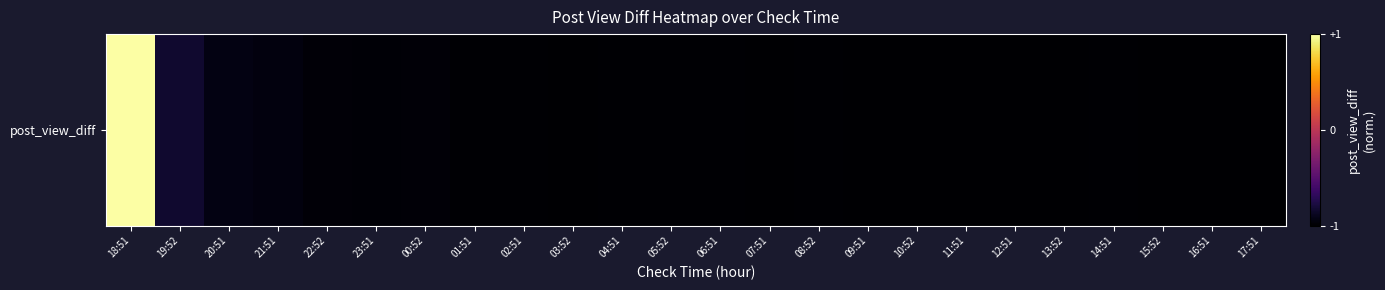

How many values are between 0 and 1?

1